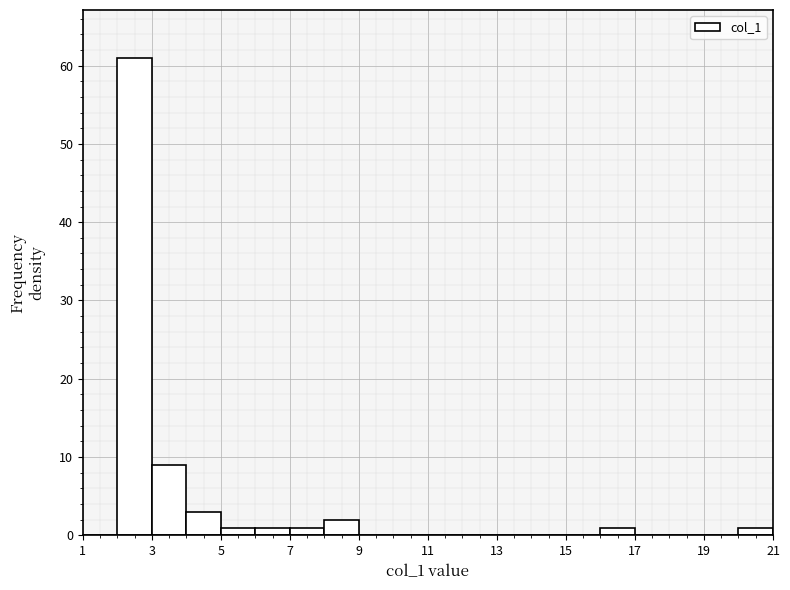

Over which range of the x-axis is the bar tallest?

2 to 3